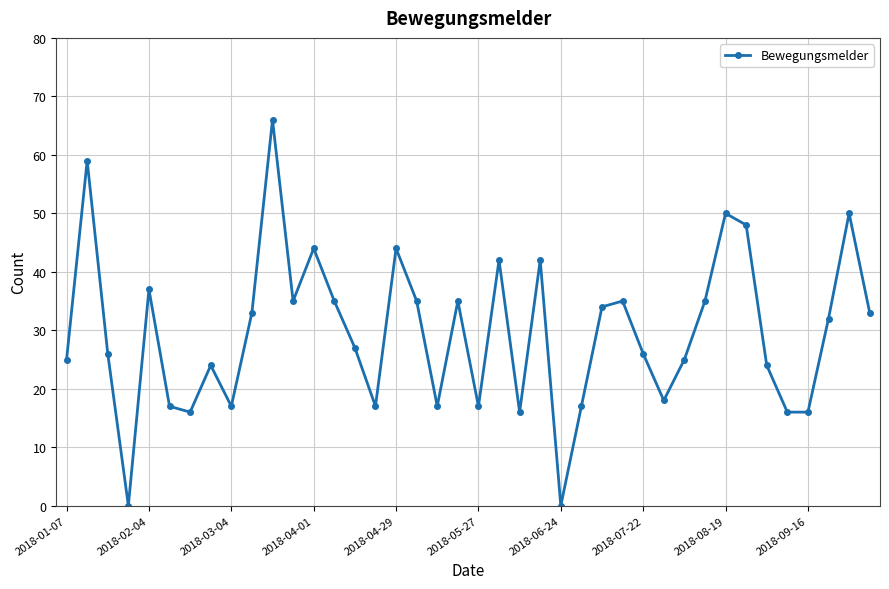

What is the average value?

30